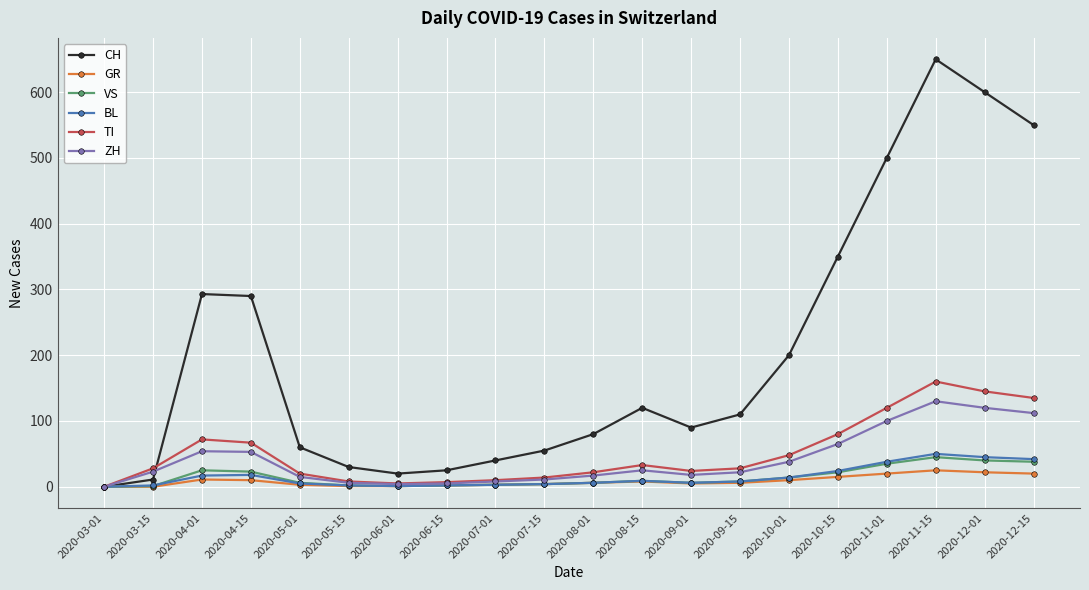

What position from the left is 2020-11-15?

18